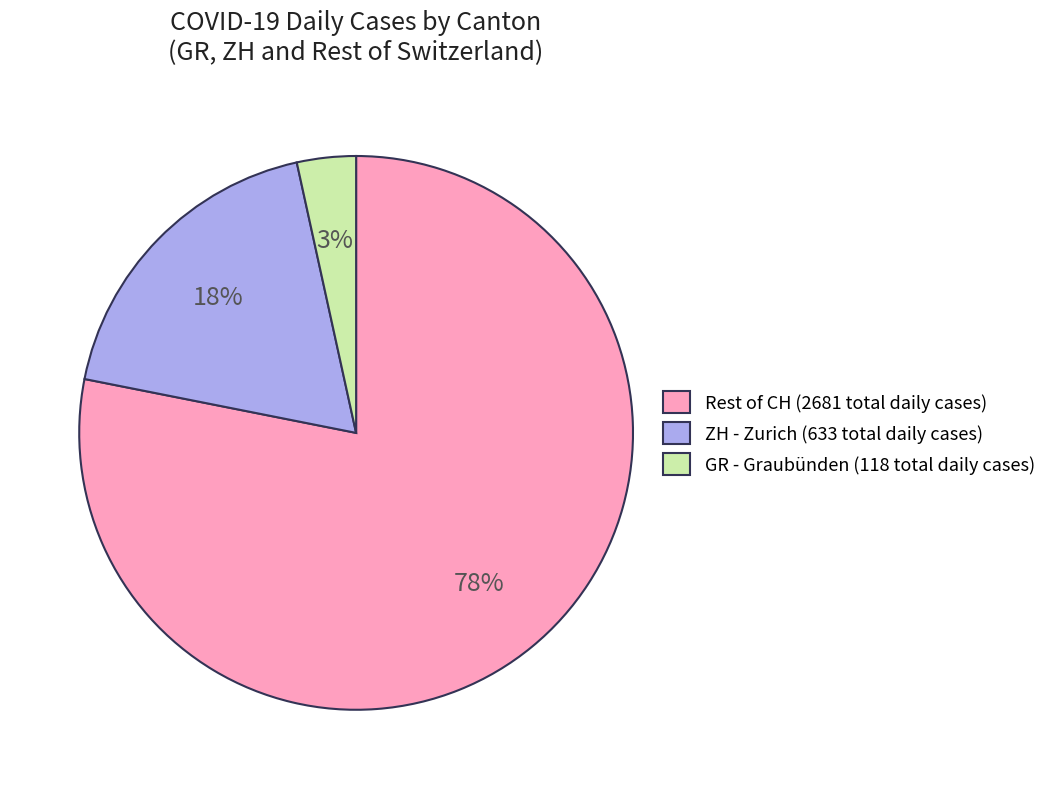

Is there a majority slice in this chart?

Yes